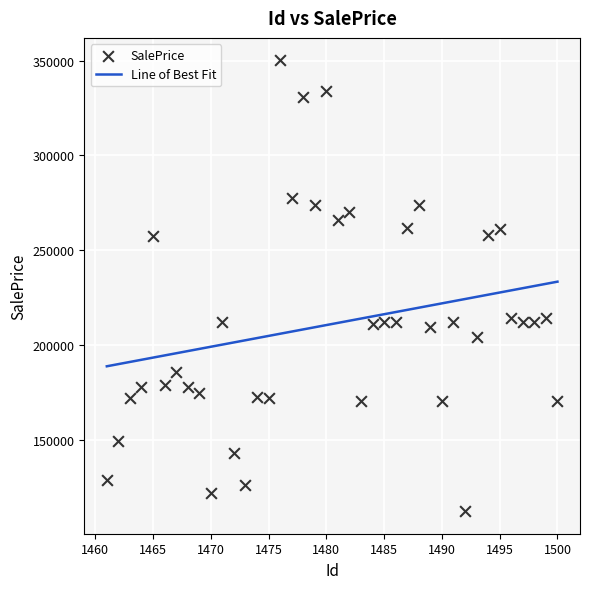

What is the range of Y values (max minus min)?

237481.4